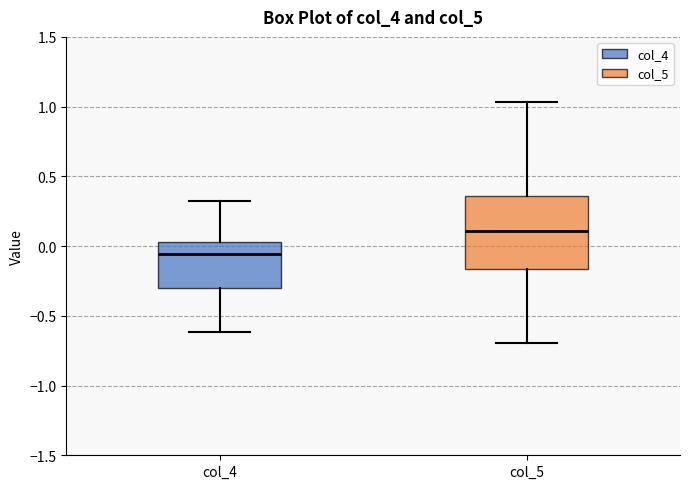

Which box is the tallest, from its lower edge to its upper edge?

col_5